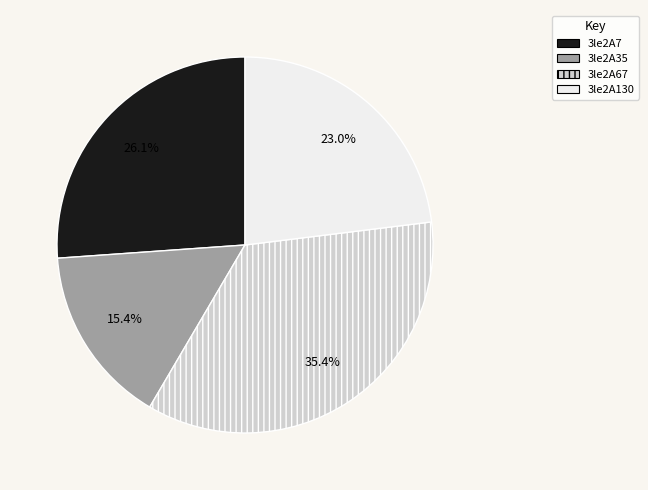

Is 3le2A35 the majority of the pie?

No